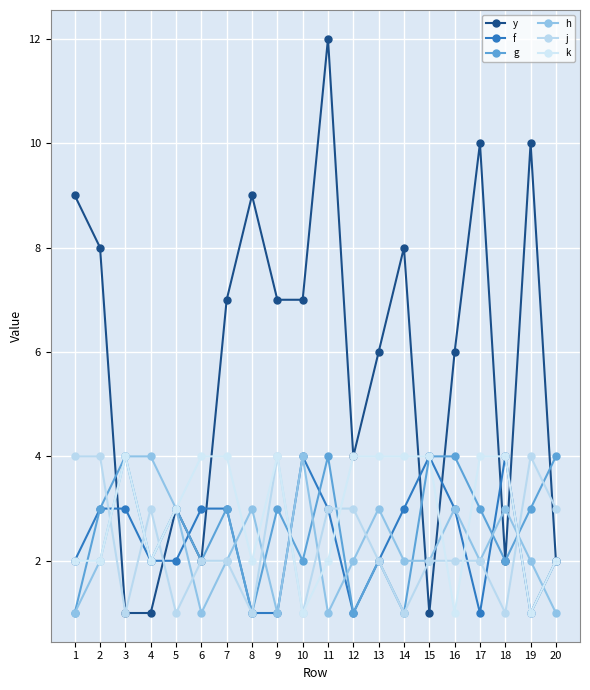

Does the chart have visible grid lines?

Yes